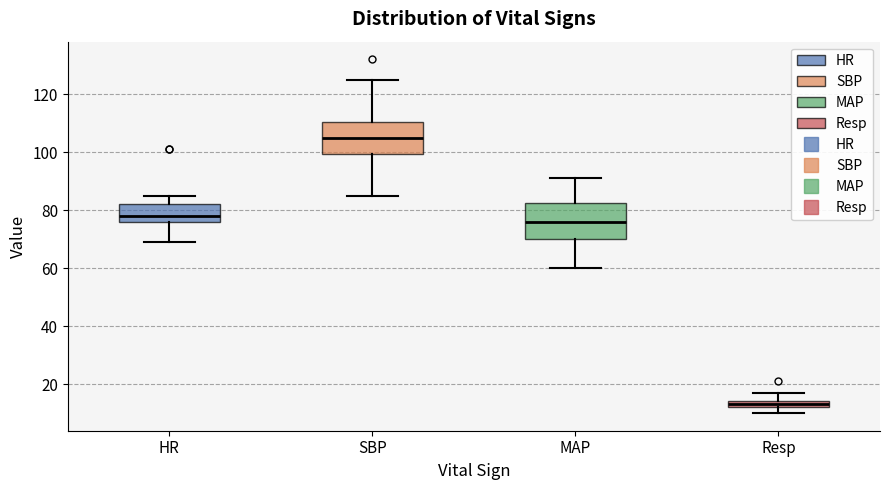

Which box's median line is the lowest?

Resp